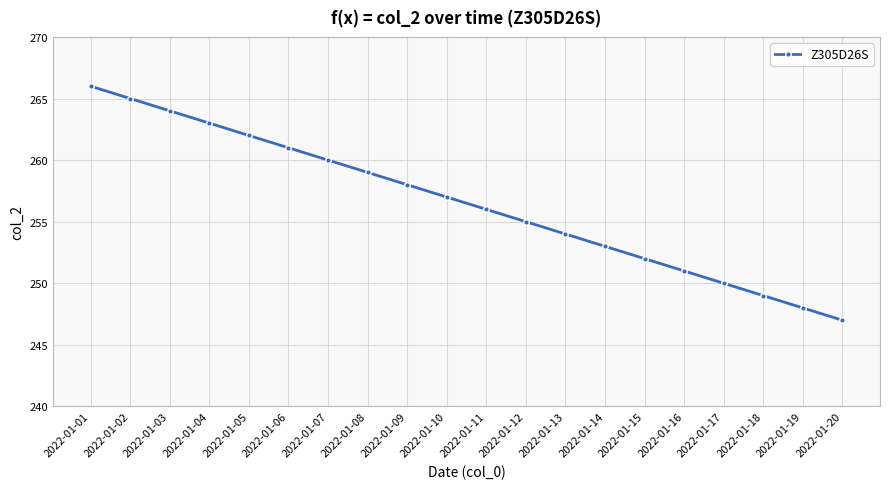

Rank the categories by value from lowest to highest.

2022-01-20, 2022-01-19, 2022-01-18, 2022-01-17, 2022-01-16, 2022-01-15, 2022-01-14, 2022-01-13, 2022-01-12, 2022-01-11, 2022-01-10, 2022-01-09, 2022-01-08, 2022-01-07, 2022-01-06, 2022-01-05, 2022-01-04, 2022-01-03, 2022-01-02, 2022-01-01